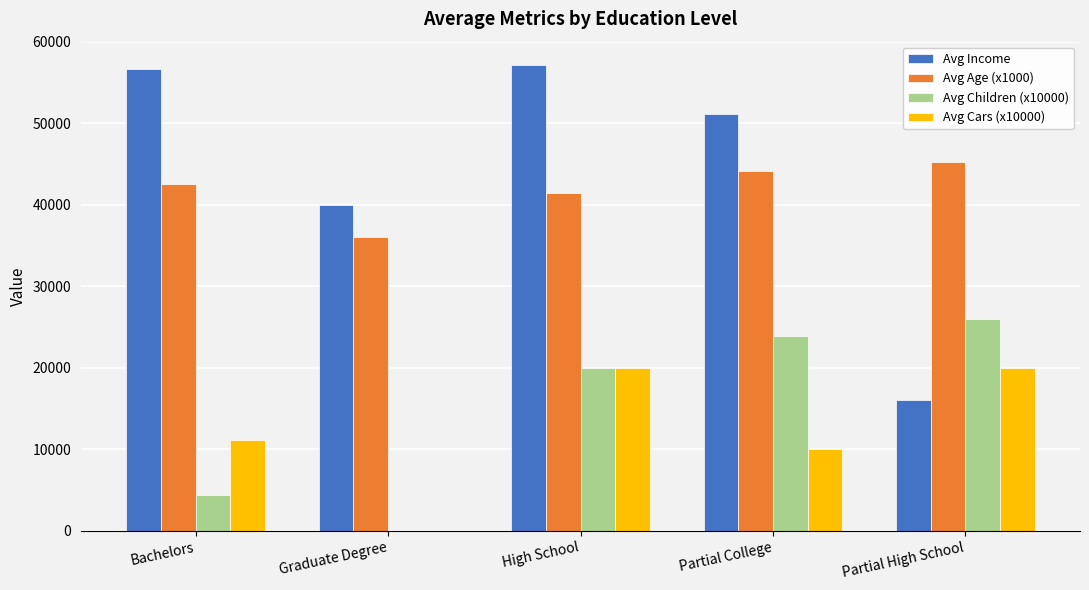

Is the value of Avg Age (x1000) at Partial College greater than the value of Avg Children (x10000) at Graduate Degree?

Yes